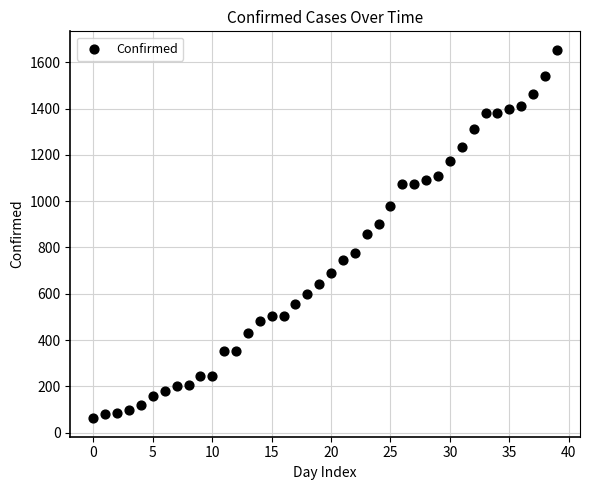

What is the range of Y values (max minus min)?

1592